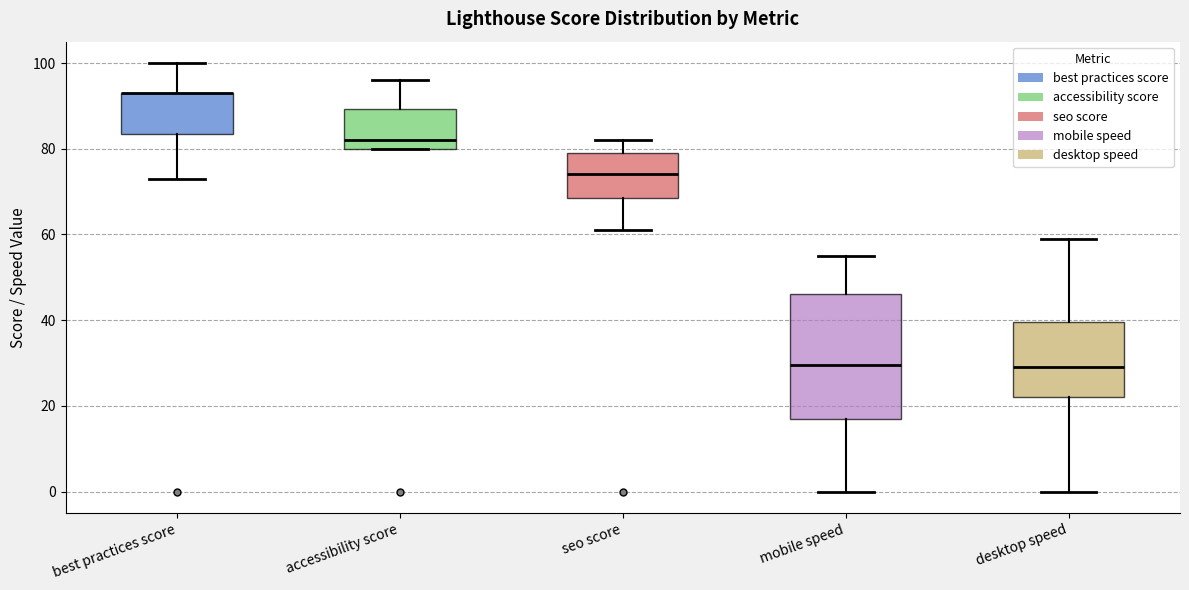

Where does the upper whisker of the box for mobile speed end on the y-axis? The values are not printed on the chart, so give them approximately, as read against the axis.

56